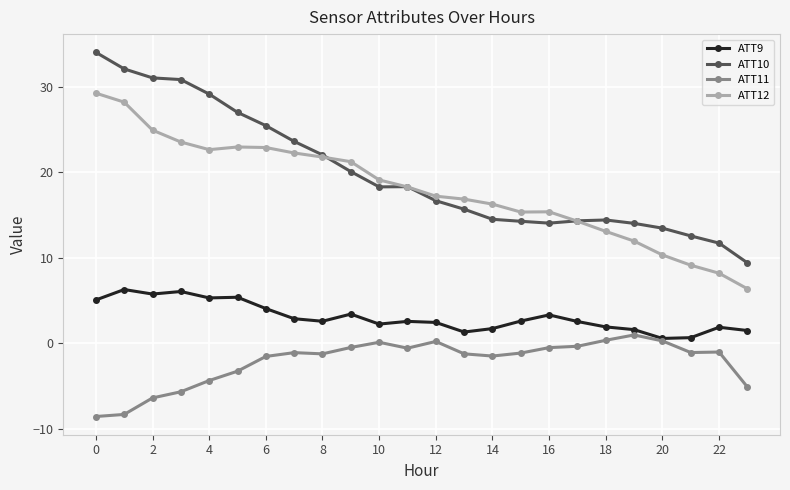

Which series has the largest total across all categories?

ATT10